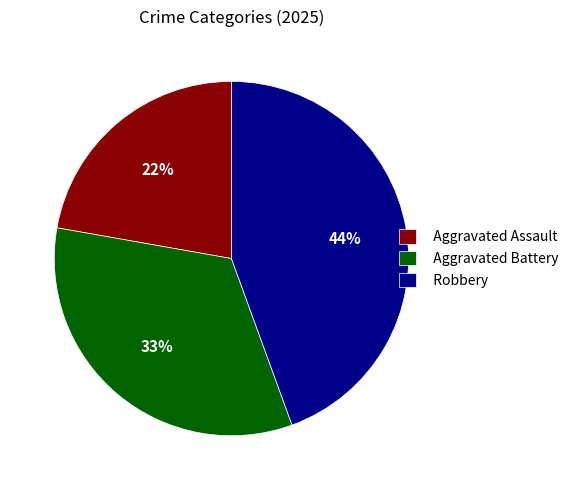

Rank the categories by value from lowest to highest.

Aggravated Assault, Aggravated Battery, Robbery